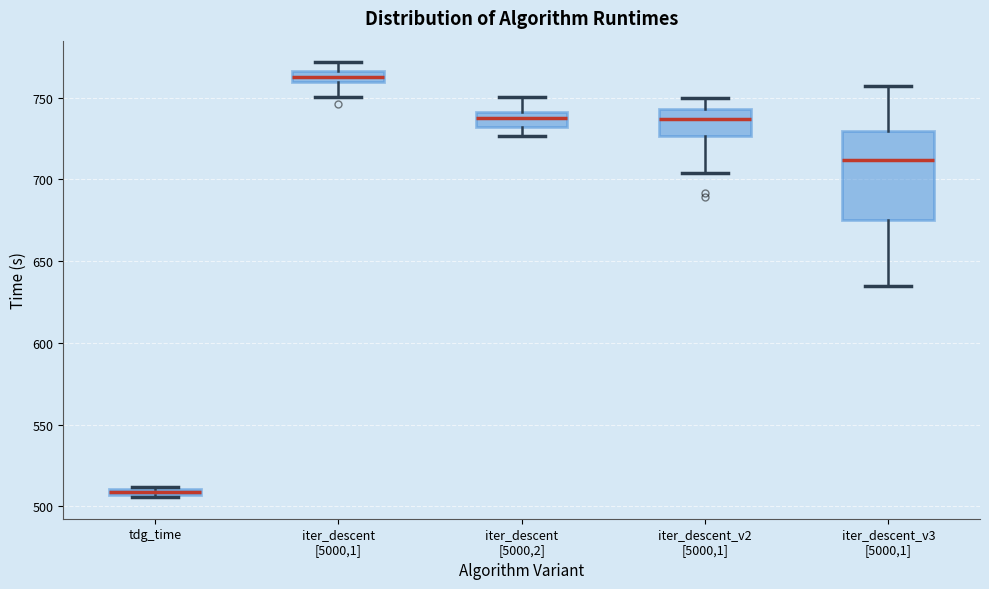

Where does the upper whisker of the box for iter_descent_v2 [5000,1] end on the y-axis? The values are not printed on the chart, so give them approximately, as read against the axis.

750